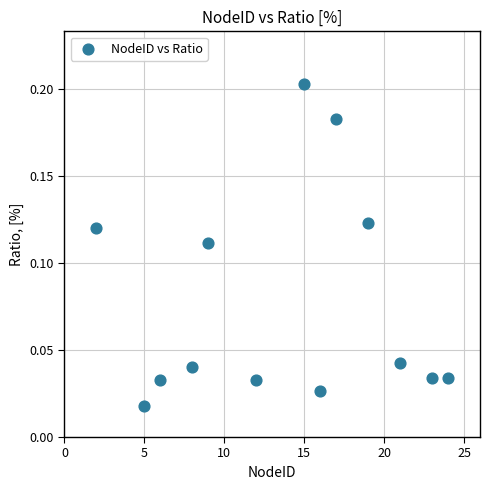

What is the range of X values (max minus min)?

22.0